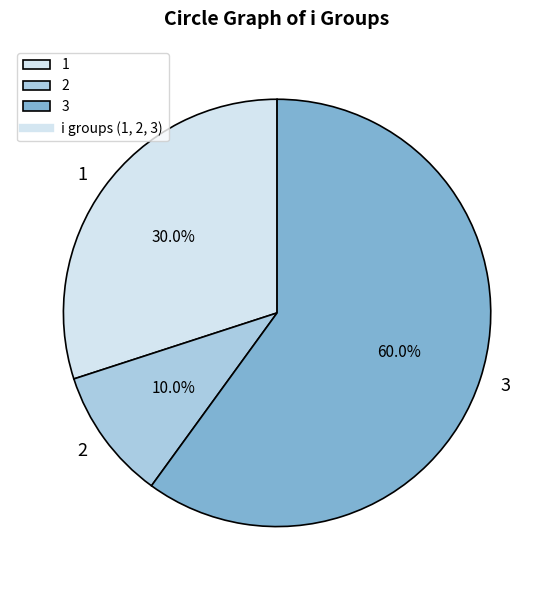

Is it true that 1 is 42% of the pie?

False